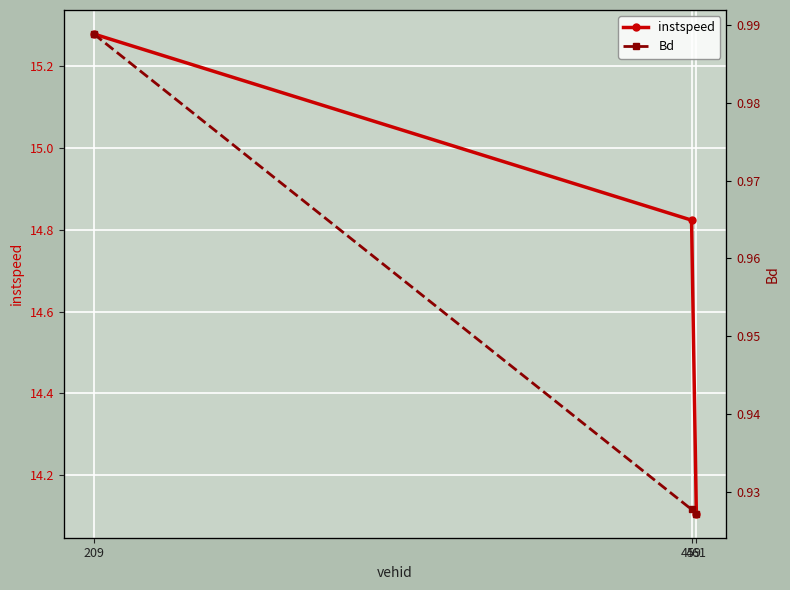

What is the lowest value of the instspeed series?

14.1